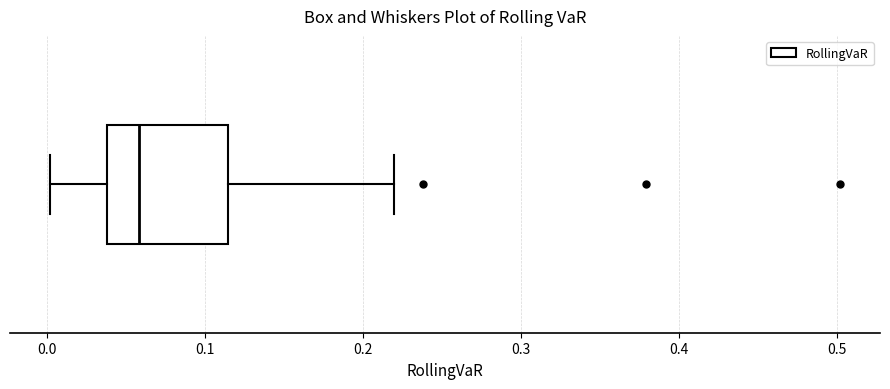

Read this box plot against the x-axis: the position of the median line, the range covered by the box, and the ends of both whiskers. The values are not printed on the chart, so give them approximately, as read against the axis.

median 0.06, box 0.04 to 0.11, whiskers 0.00 to 0.22